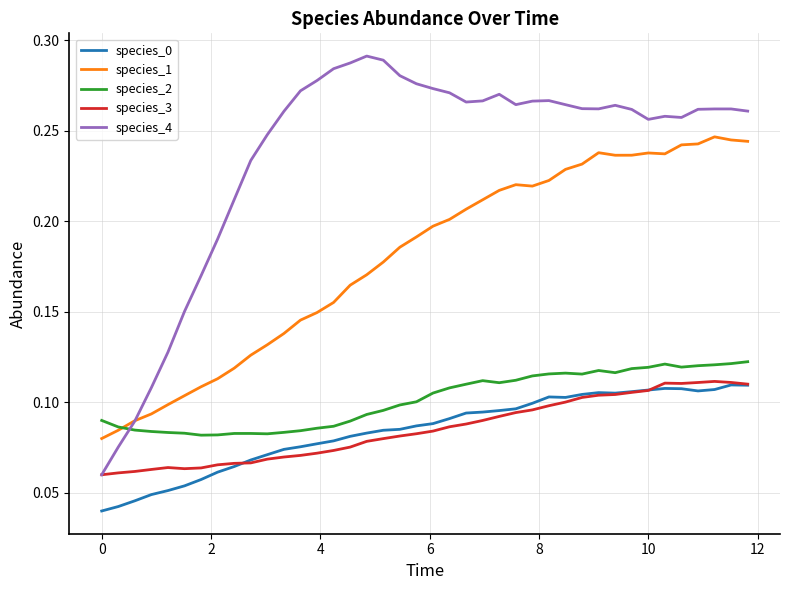

True or false: species_0 and species_4 cross at least once.

False